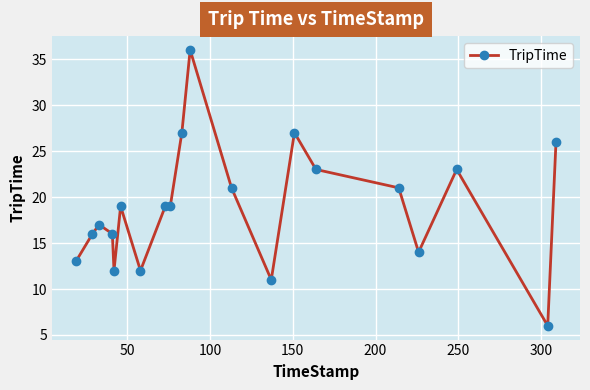

Reading right to left, list all the values displayed in this chart.

26	6	23	14	21	23	27	11	21	36	27	19	19	12	19	12	16	17	16	13